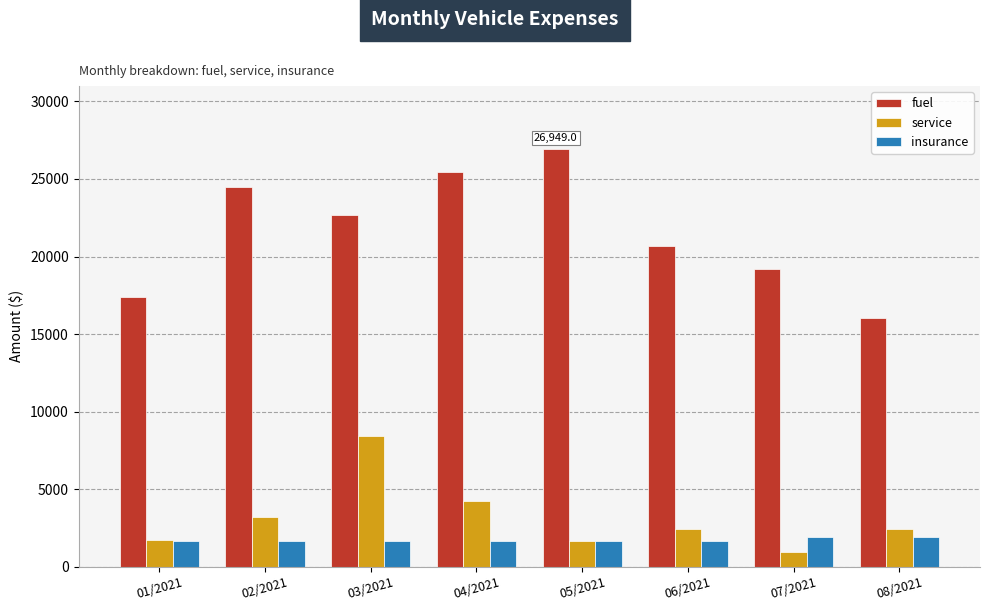

What is the total value across all series at 02/2021?

29346.5